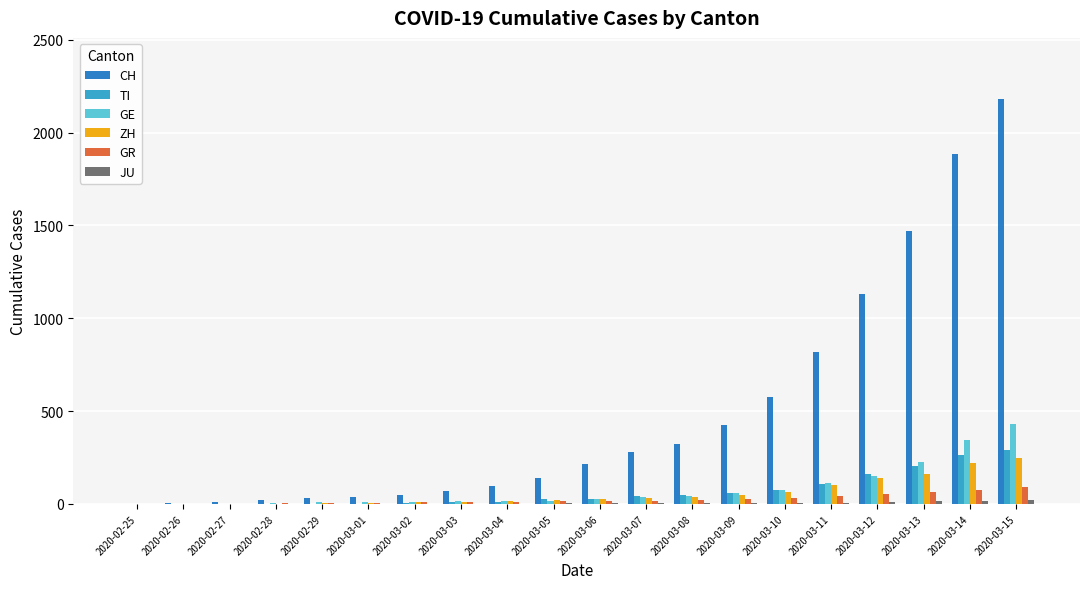

The TI series shows 268 at 2020-03-12. True or false?

False